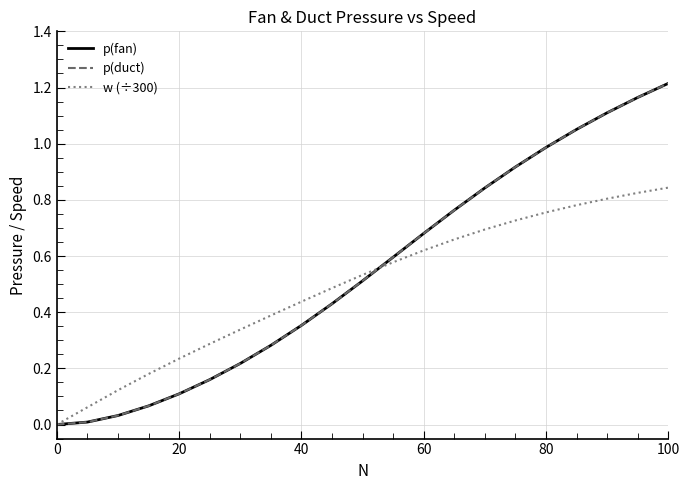

How many lines are shown in the chart?

3